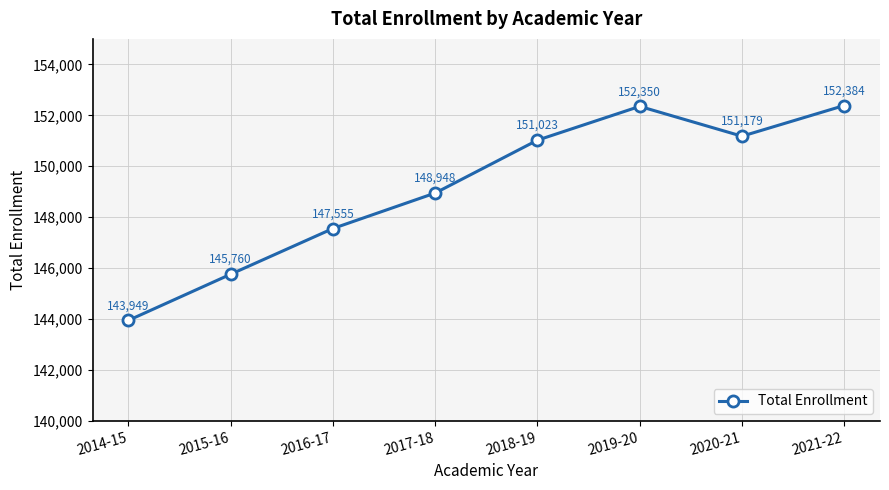

Where is the data nearest to the value 148166?

2016-17